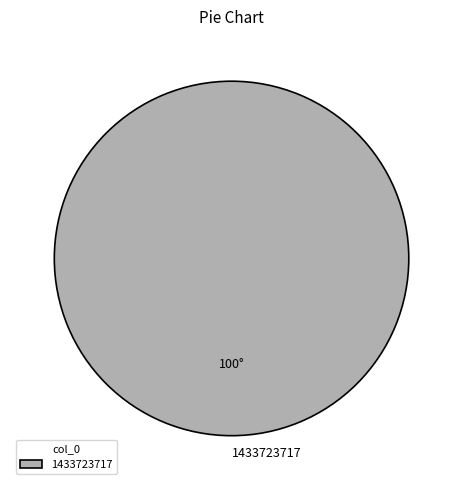

Rank the categories by value from highest to lowest.

1433723717